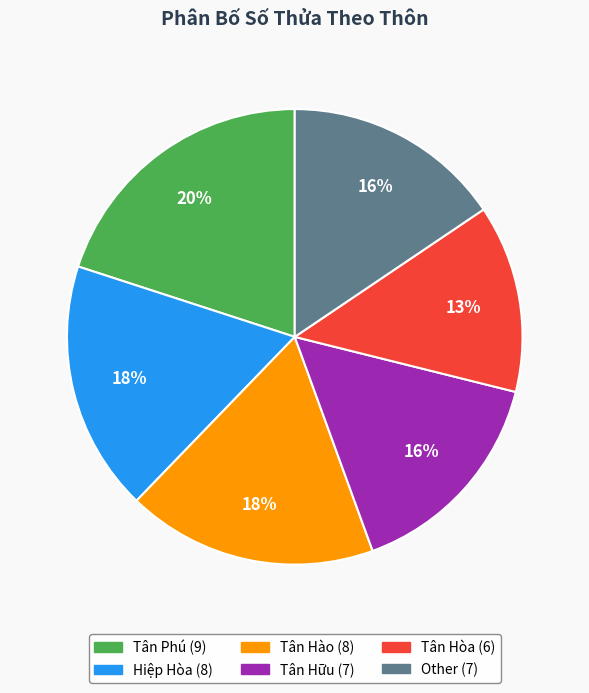

How many slices are in this pie chart?

6